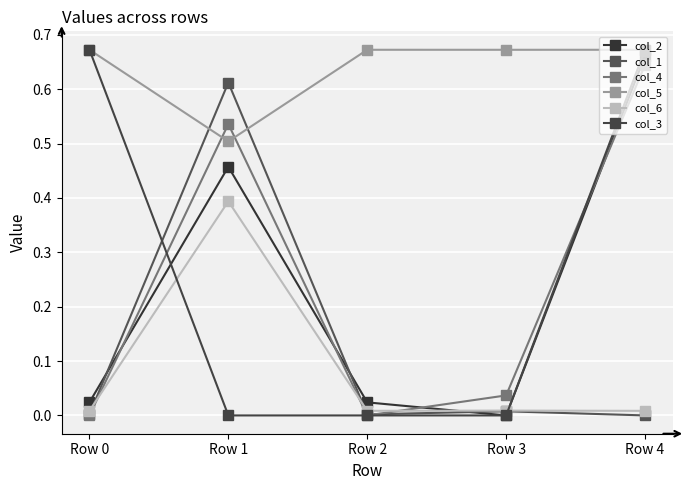

In col_2, how many points are higher than both neighbors (excluding endpoints)?

1